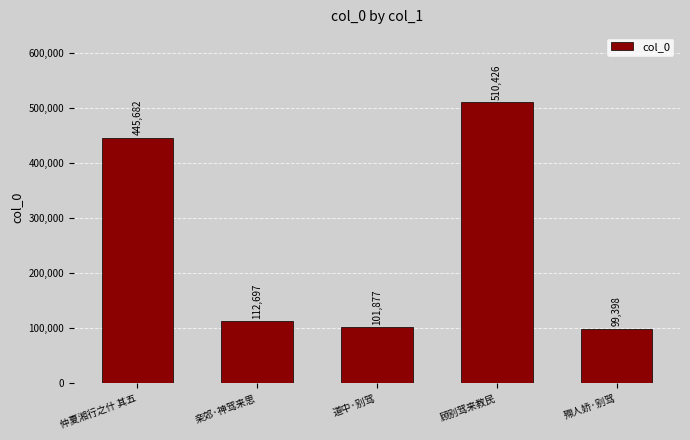

What is the label of the 5th bar from the right?

仲夏湘行之什 其五